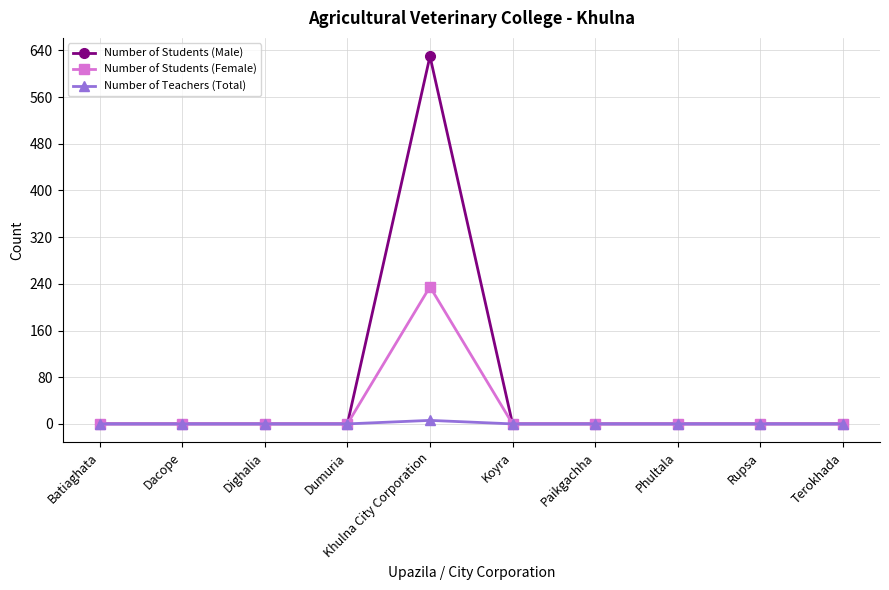

What is the label of the 6th point from the right?

Khulna City Corporation